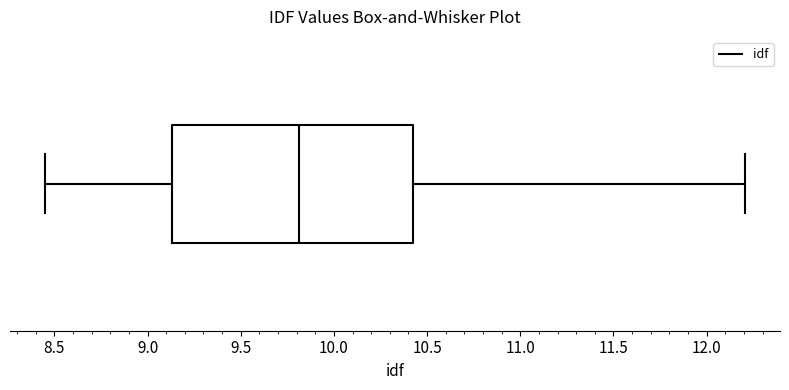

Where is the right edge of the box on the x-axis? The values are not printed on the chart, so give them approximately, as read against the axis.

10.40